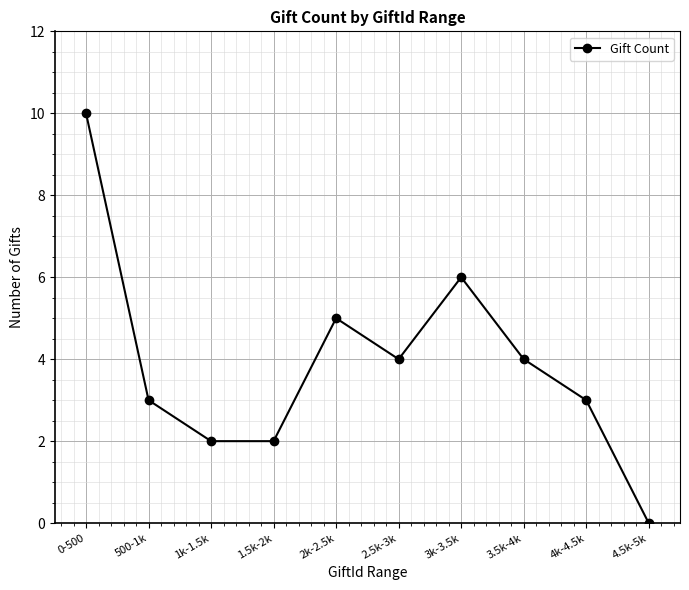

Where is the first local maximum?

2k-2.5k